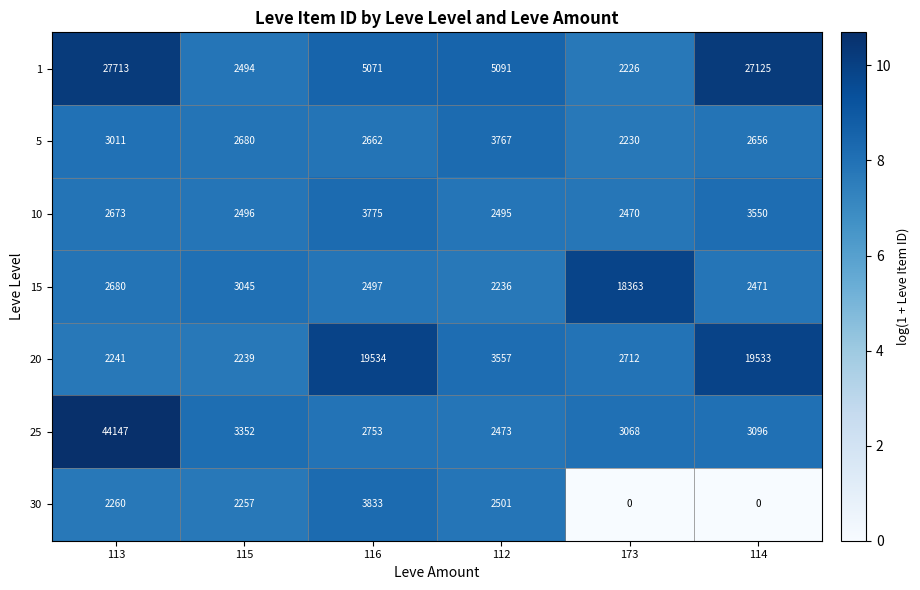

What is the sum of the 10 values at 112 and 115?

4991